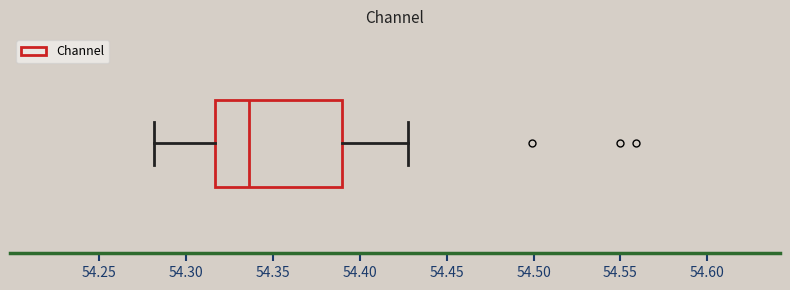

Read this box plot against the x-axis: the position of the median line, the range covered by the box, and the ends of both whiskers. The values are not printed on the chart, so give them approximately, as read against the axis.

median 54.335, box 54.315 to 54.390, whiskers 54.280 to 54.430